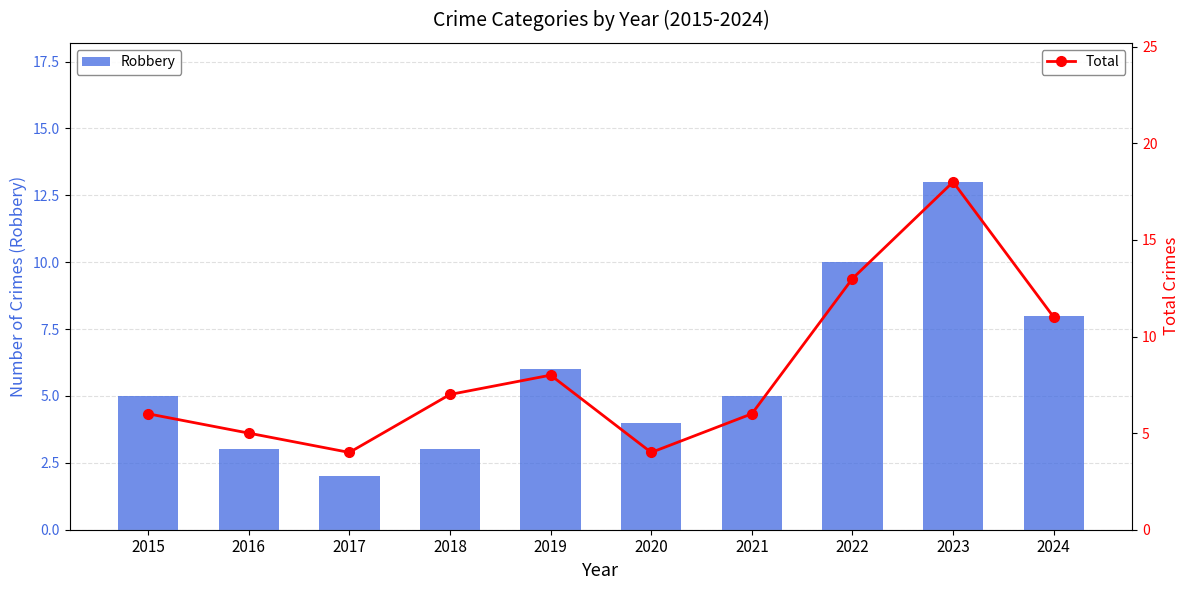

At how many categories does at least one series exceed 5?

7